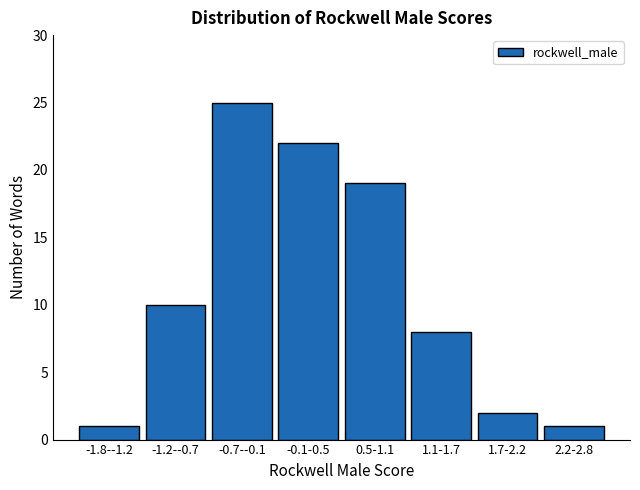

Reading left to right, what are all the values shown in this chart?

-1.8--1.2=1	-1.2--0.7=10	-0.7--0.1=25	-0.1-0.5=22	0.5-1.1=19	1.1-1.7=8	1.7-2.2=2	2.2-2.8=1